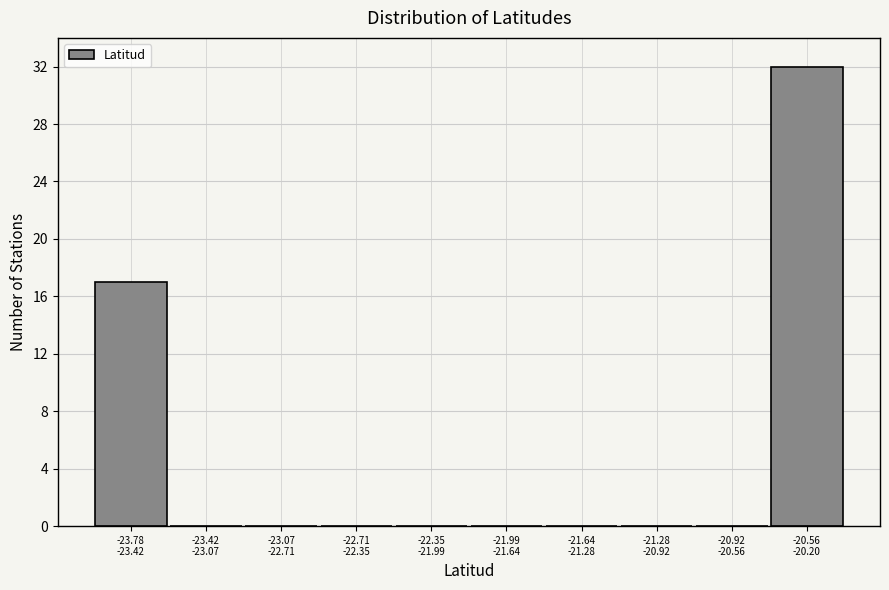

What is the maximum value shown in the chart?

32